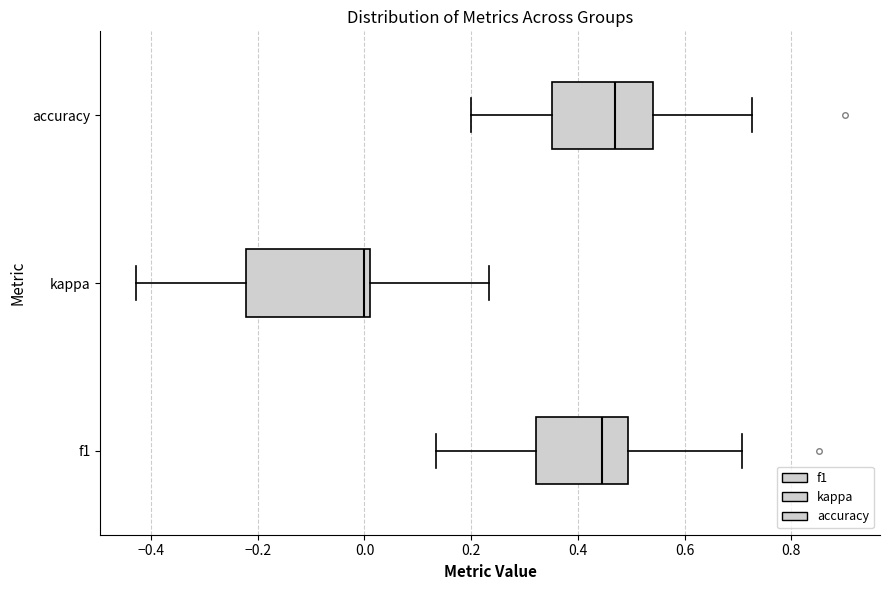

Which box is the widest, from its left edge to its right edge?

kappa